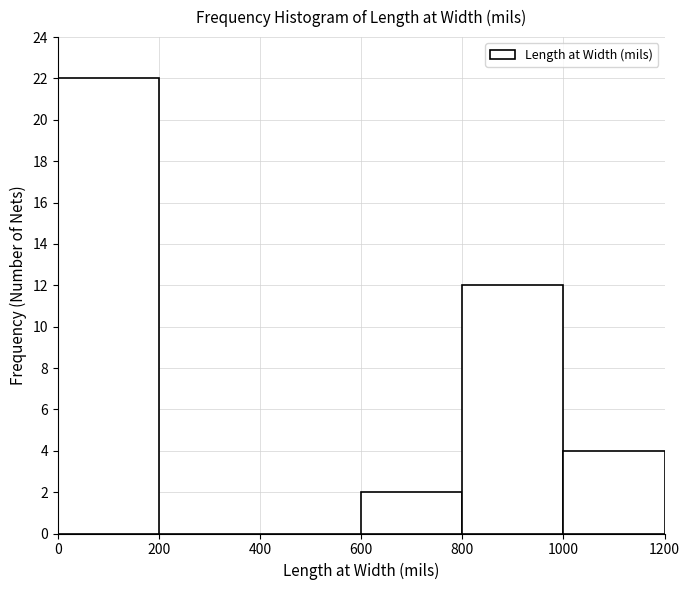

How tall is the bar that spans 1000 to 1200 on the x-axis? The values are not printed on the chart, so give them approximately, as read against the axis.

4